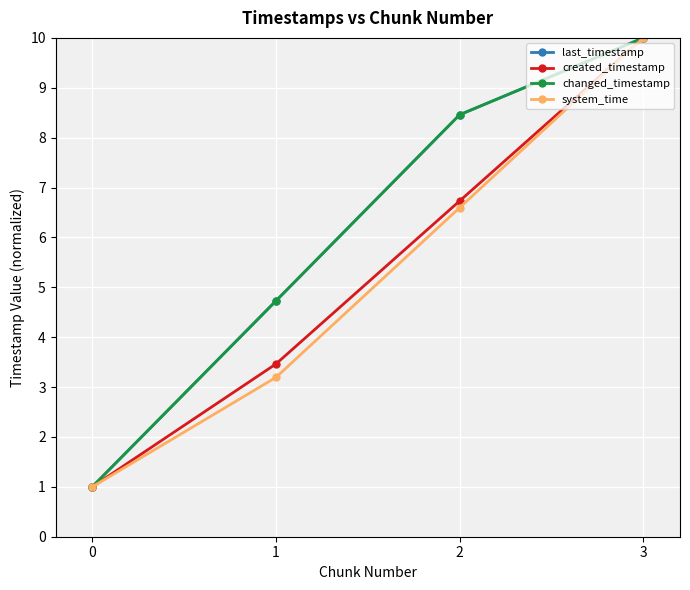

Is the value of last_timestamp at 0 greater than the value of changed_timestamp at 2?

No